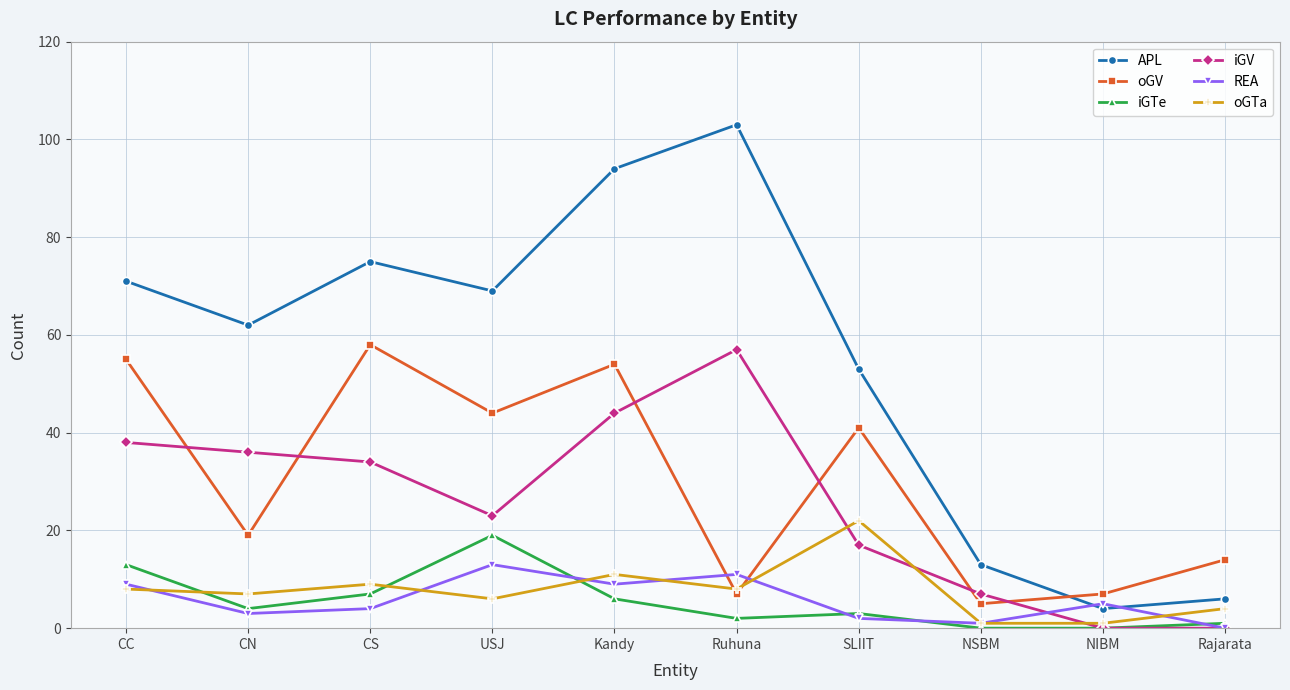

Which series has the widest spread of values?

APL